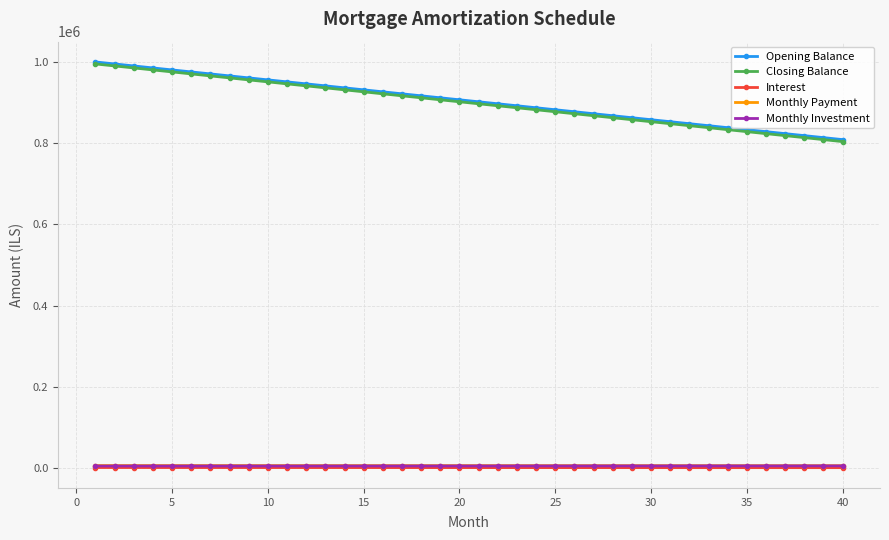

What is the maximum value shown in the chart?

1000000.0